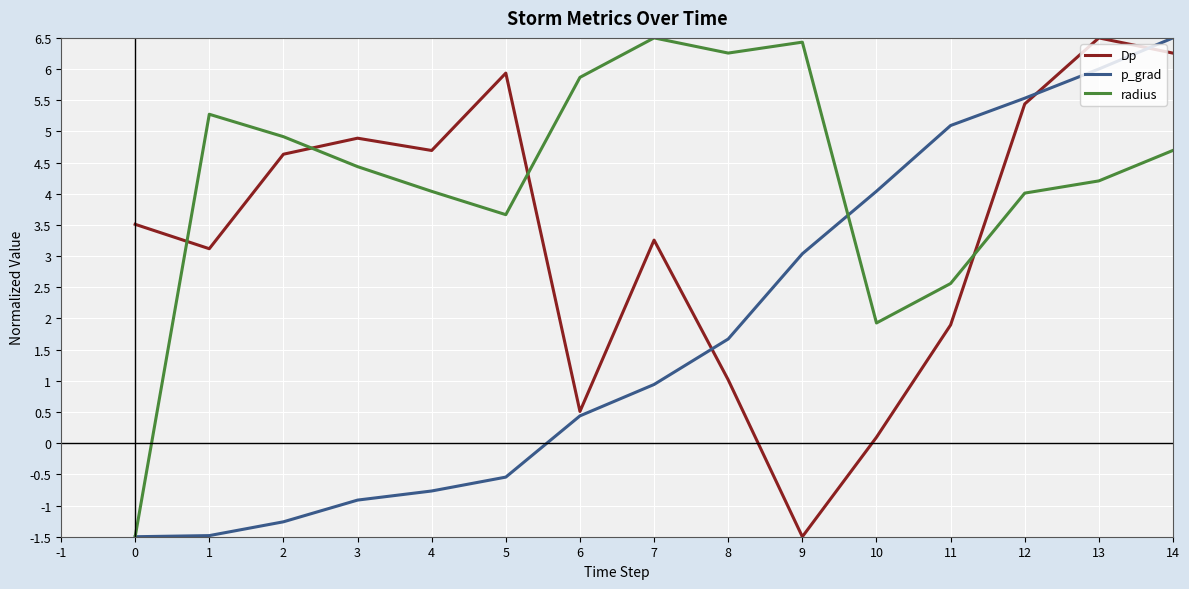

True or false: Dp has more than 2 points higher than both neighbors.

True